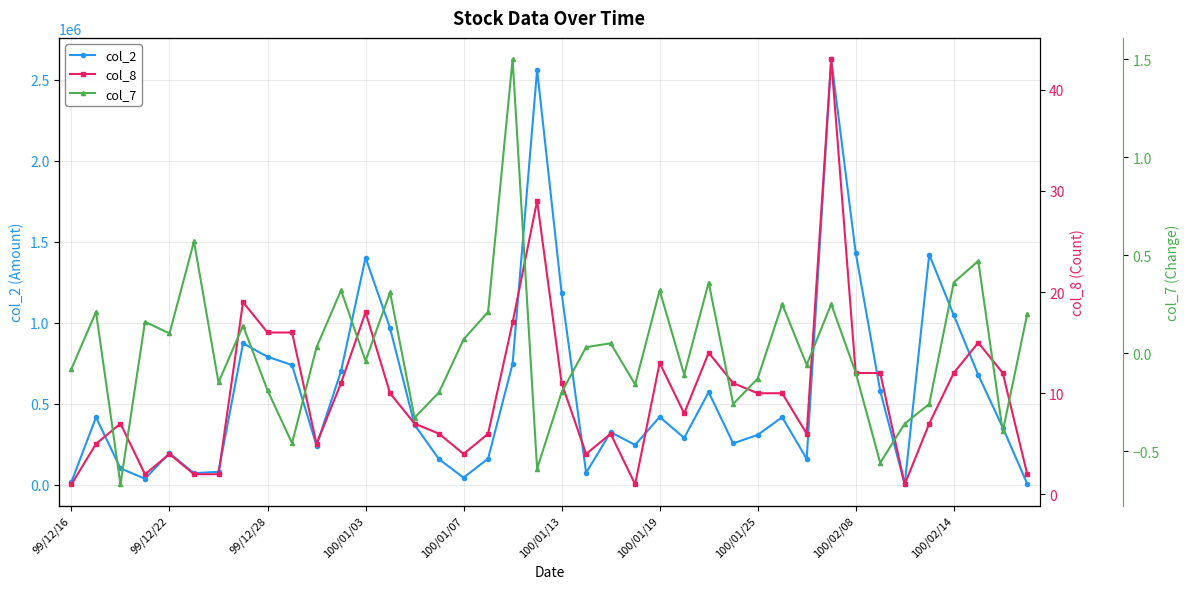

Reading left to right, extract all data points from this chart.

col_2: 17700.0	416100.0	100810.0	36750.0	195500.0	70940.0	79600.0	872920.0	789870.0	739020.0	241530.0	701890.0	1401460.0	966520.0	369800.0	156700.0	43590.0	161170.0	747620.0	2562350.0	1183960.0	73210.0	323880.0	245520.0	418240.0	288910.0	571510.0	255210.0	307630.0	416860.0	159120.0	2627650.0	1431900.0	578300.0	2080.0	1421200.0	1047500.0	677940.0	352690.0	4840.0
col_8: 1.0	5.0	7.0	2.0	4.0	2.0	2.0	19.0	16.0	16.0	5.0	11.0	18.0	10.0	7.0	6.0	4.0	6.0	17.0	29.0	11.0	4.0	6.0	1.0	13.0	8.0	14.0	11.0	10.0	10.0	6.0	43.0	12.0	12.0	1.0	7.0	12.0	15.0	12.0	2.0
col_7: -0.1	0.2	-0.7	0.2	0.1	0.6	-0.1	0.1	-0.2	-0.5	0.0	0.3	-0.0	0.3	-0.3	-0.2	0.1	0.2	1.5	-0.6	-0.2	0.0	0.1	-0.2	0.3	-0.1	0.4	-0.3	-0.1	0.2	-0.1	0.2	-0.1	-0.6	-0.4	-0.3	0.4	0.5	-0.4	0.2